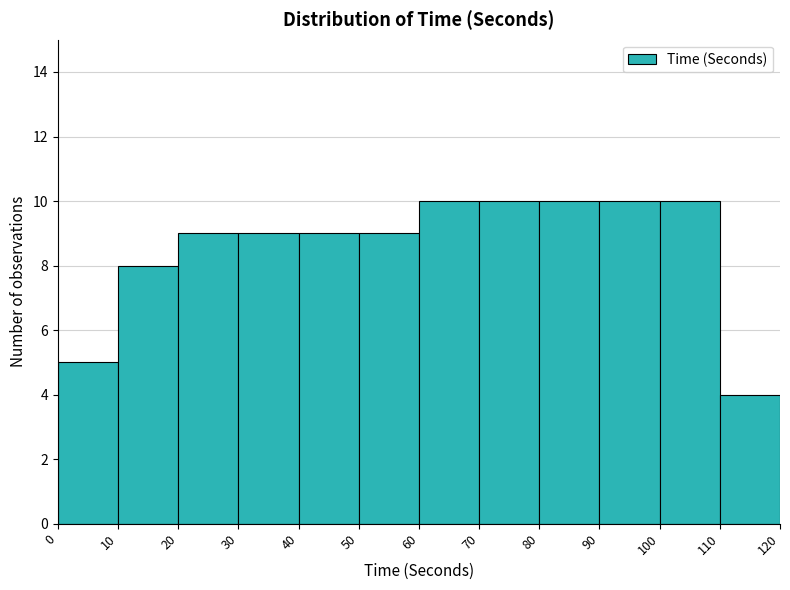

Reading left to right, list every bar in this chart as the range it spans on the x-axis followed by its height. The values are not printed on the chart, so give them approximately, as read against the axis.

0 to 10: 5
10 to 20: 8
20 to 30: 9
30 to 40: 9
40 to 50: 9
50 to 60: 9
60 to 70: 10
70 to 80: 10
80 to 90: 10
90 to 100: 10
100 to 110: 10
110 to 120: 4